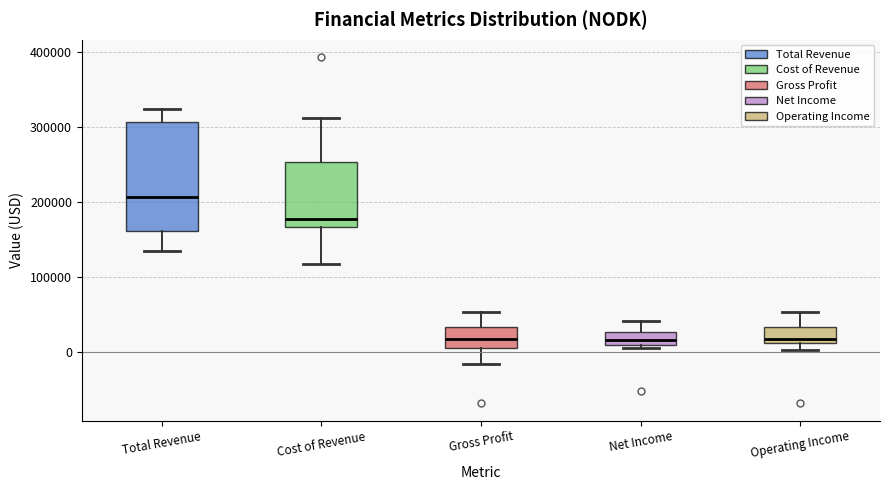

Where does the upper whisker of the box for Cost of Revenue end on the y-axis? The values are not printed on the chart, so give them approximately, as read against the axis.

310000